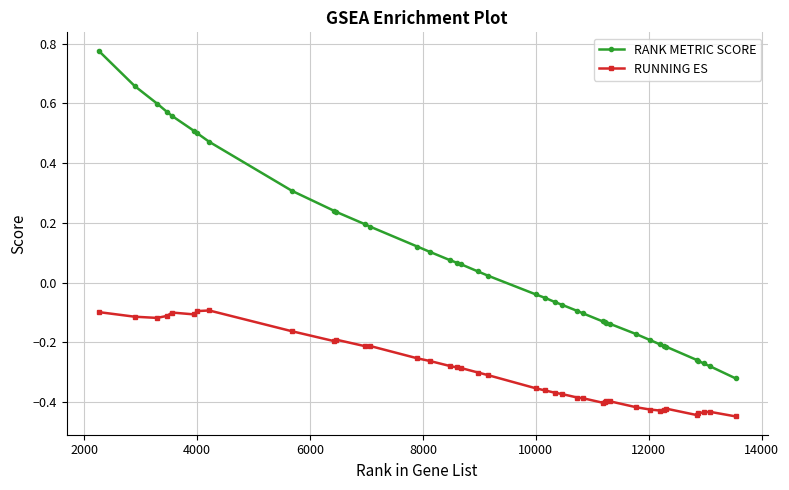

How many positive values does the RANK METRIC SCORE series have?

20